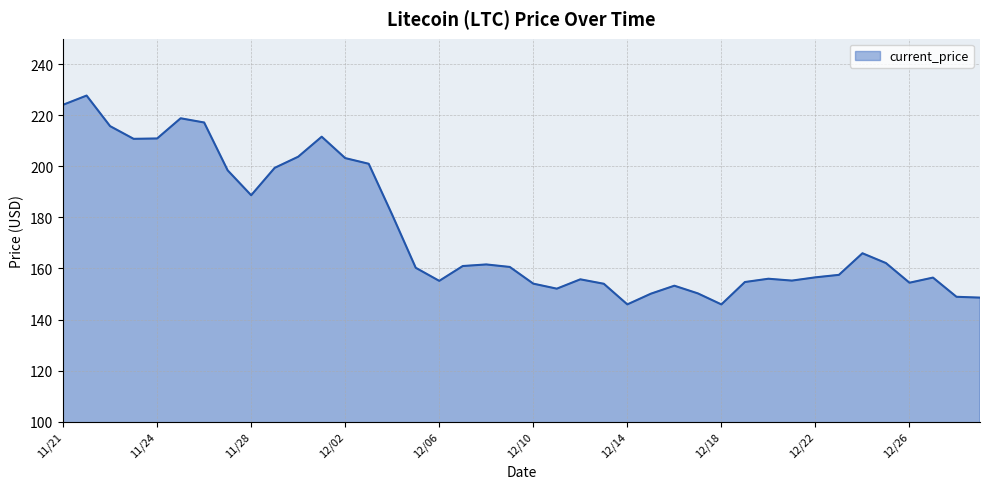

What is the minimum value shown in the chart?

145.9